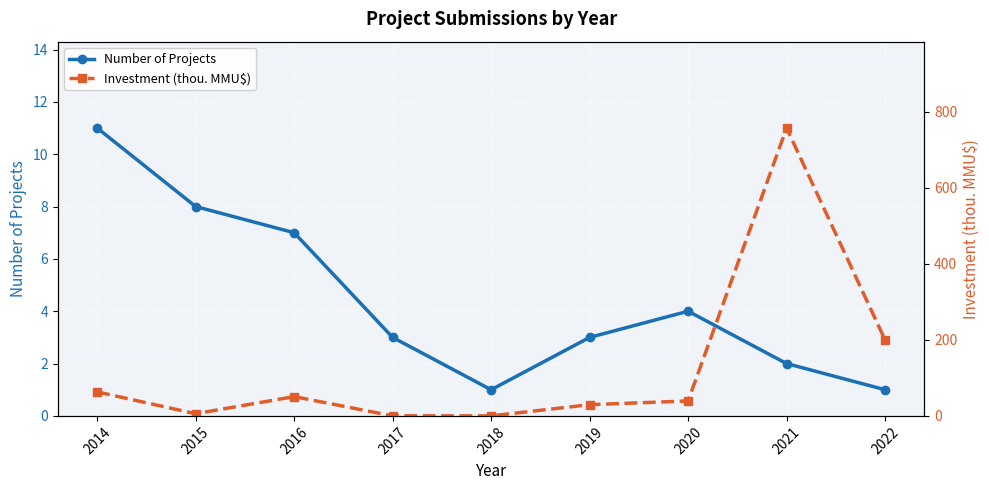

What is the value of the Number of Projects point at the 8th from the left?

2